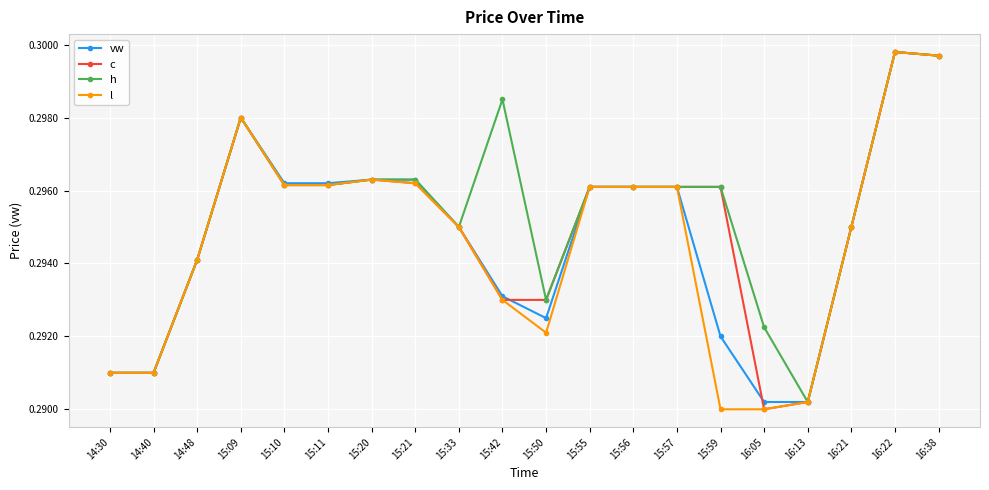

True or false: c has a value of 0.1 at 14:48.

False